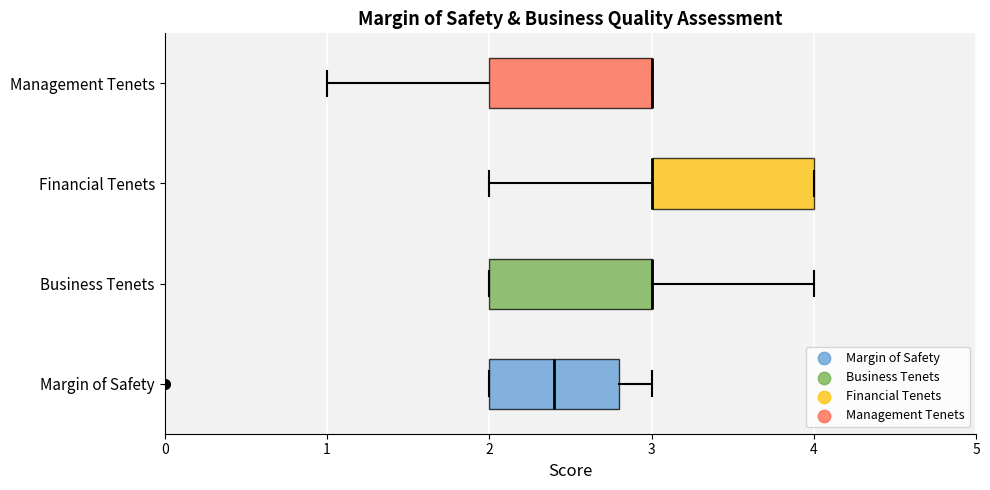

Reading bottom to top, transcribe this box plot: for each box, give where its median line is, the range the box spans, and where its two whiskers end, as read against the x-axis. The values are not printed on the chart, so give them approximately, as read against the axis.

Margin of Safety: median 2.4, box 2.0 to 2.8, whiskers 2.0 to 3.0
Business Tenets: median 3.0 (drawn on the box's right edge), box 2.0 to 3.0, whiskers 2.0 to 4.0
Financial Tenets: median 3.0 (drawn on the box's left edge), box 3.0 to 4.0, whiskers 2.0 to 4.0
Management Tenets: median 3.0 (drawn on the box's right edge), box 2.0 to 3.0, whiskers 1.0 to 3.0